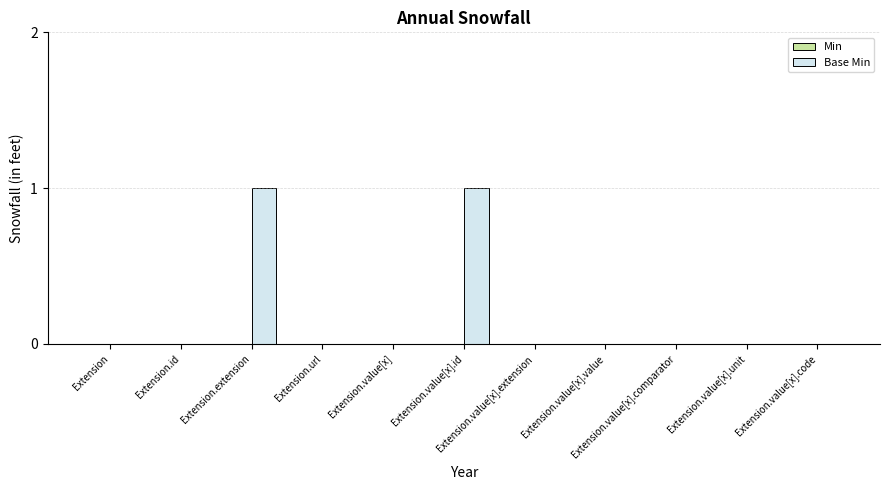

Count the number of categories in the chart.

11